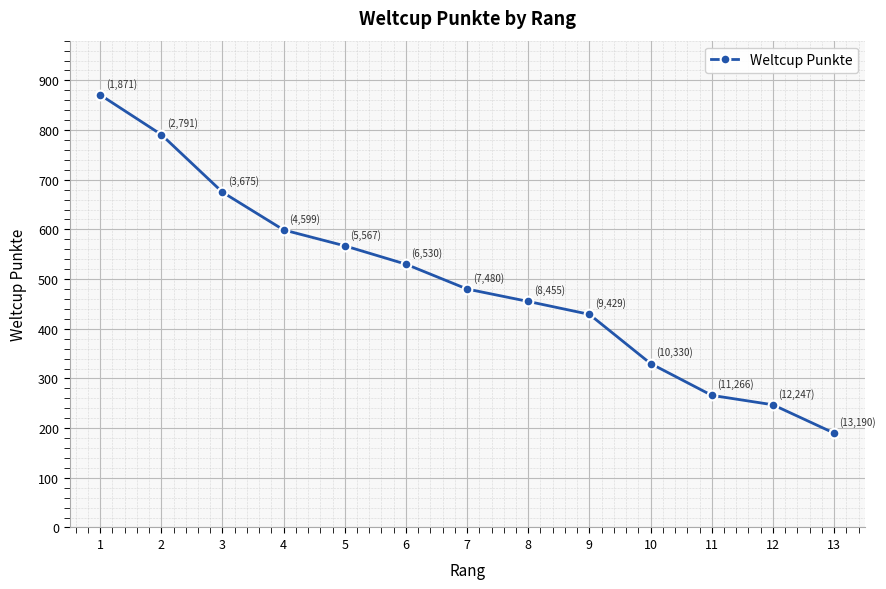

Reading left to right, extract all data points from this chart.

1=871	2=791	3=675	4=599	5=567	6=530	7=480	8=455	9=429	10=330	11=266	12=247	13=190